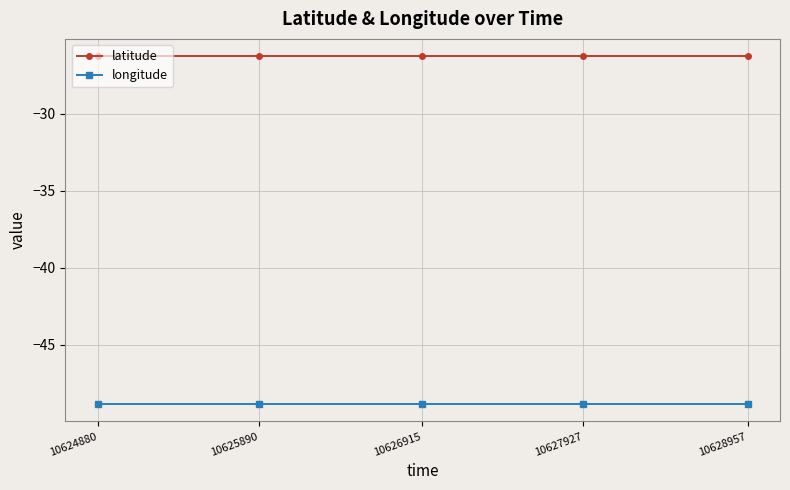

How many data points does each series have?

5